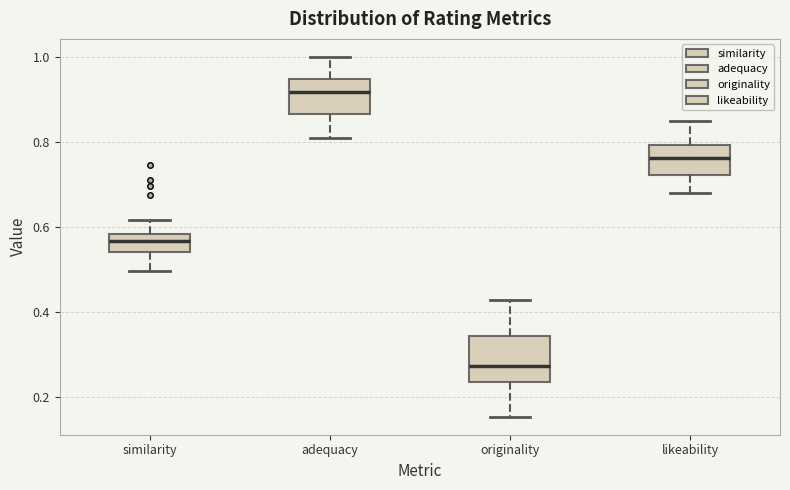

Which box has the lowest median line?

originality